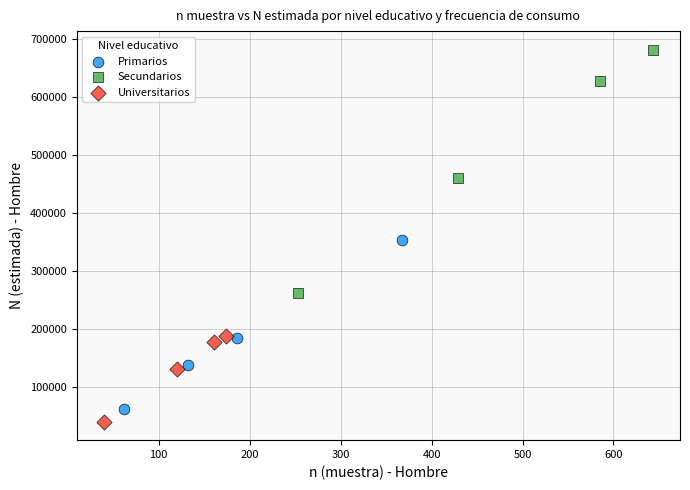

What are all the series names shown in the legend?

Primarios, Secundarios, Universitarios